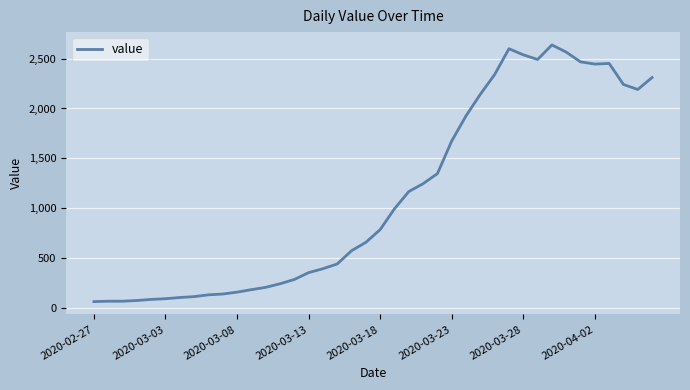

What is the greatest value displayed?

2638